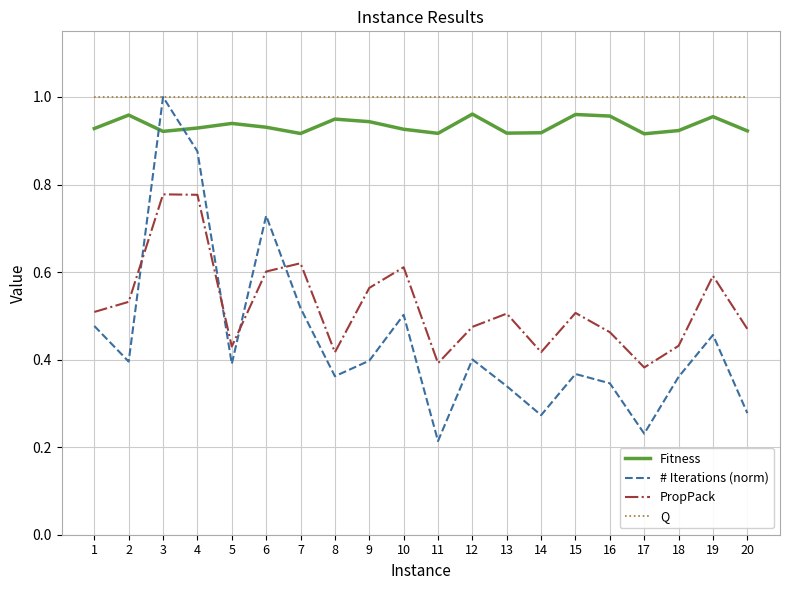

What is the total value across all series at 17?

2.5